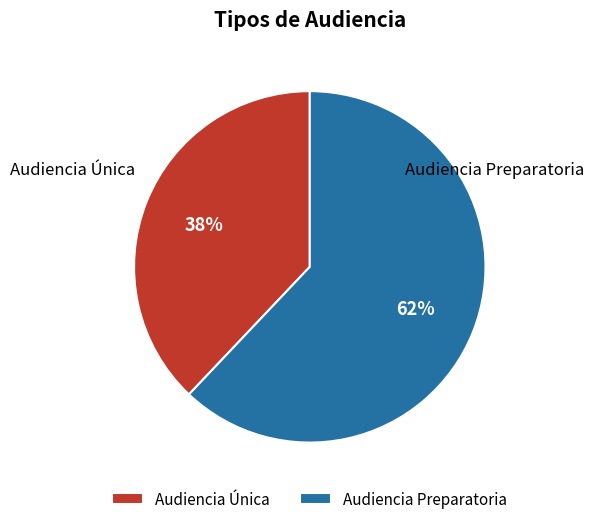

How many slices are in this pie chart?

2